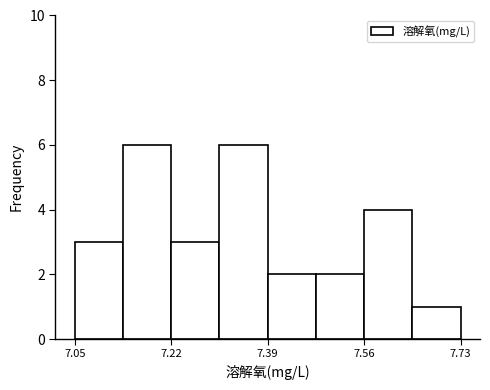

Reading left to right, list every bar in this chart as the range it spans on the x-axis followed by its height. Neither the bar edges nor the heights are printed on the chart, so give them approximately, as read against the axes.

7.050 to 7.135: 3
7.135 to 7.220: 6
7.220 to 7.305: 3
7.305 to 7.390: 6
7.390 to 7.475: 2
7.475 to 7.560: 2
7.560 to 7.645: 4
7.645 to 7.730: 1